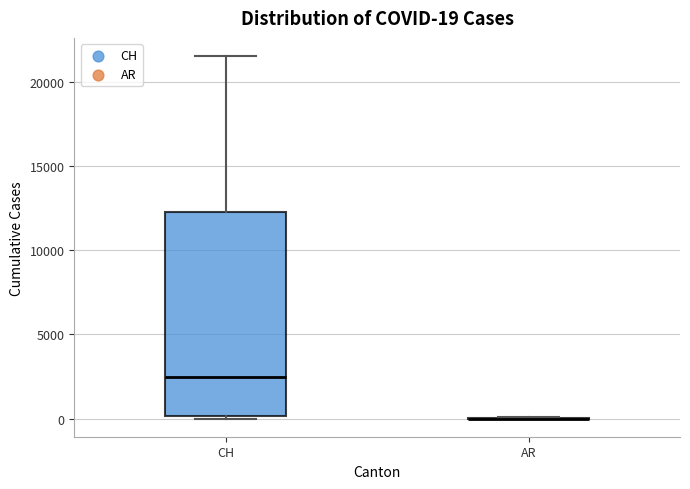

Comparing the boxes themselves (not the whiskers), which one is the tallest?

CH